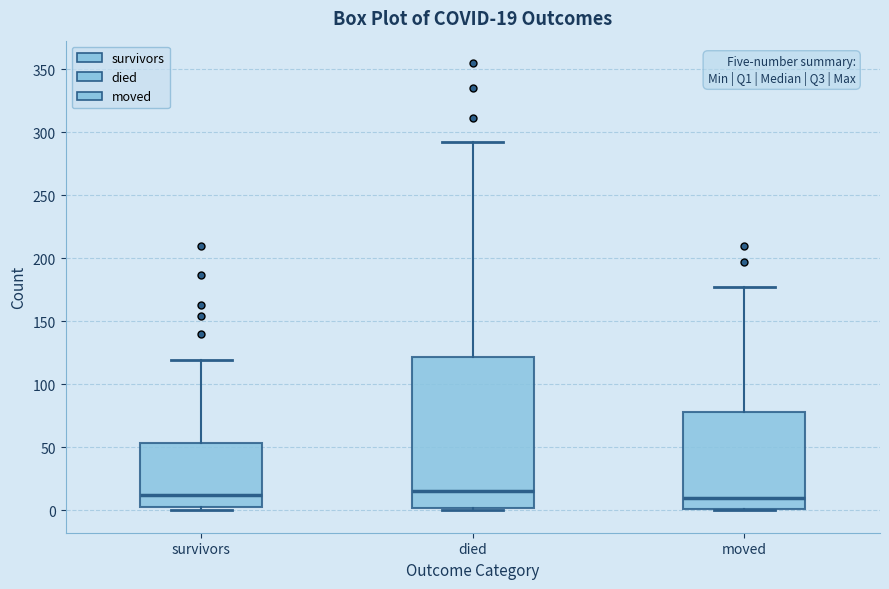

Which box is the tallest, from its lower edge to its upper edge?

died